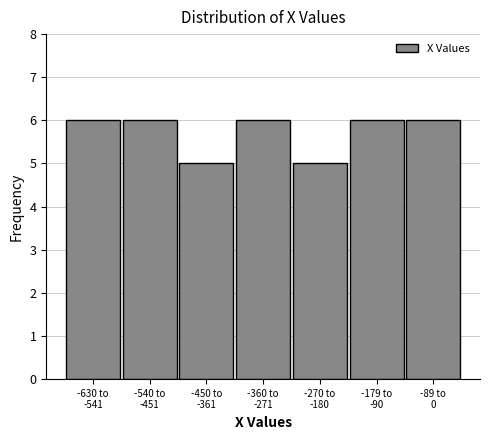

Reading left to right, list all the values displayed in this chart.

6	6	5	6	5	6	6